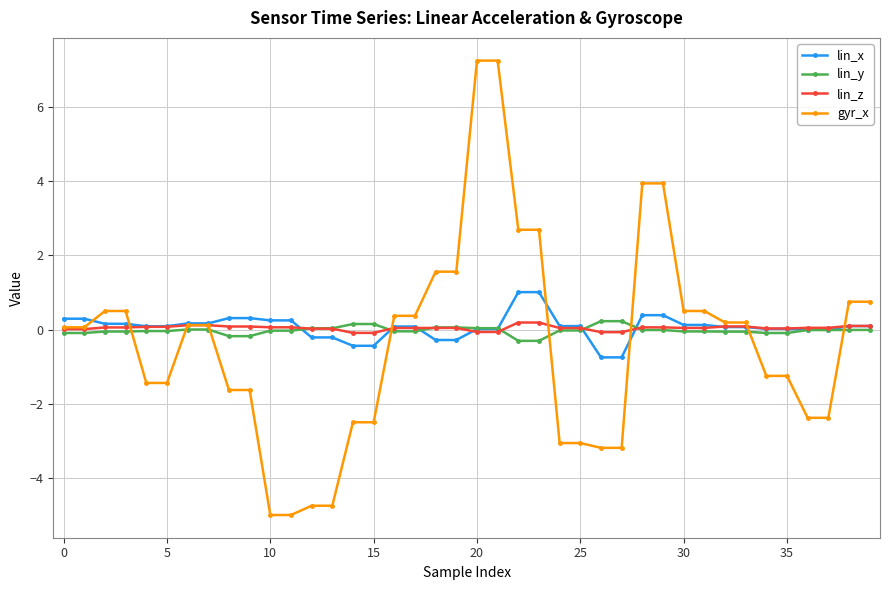

What is the lowest value of the lin_y series?

-0.3